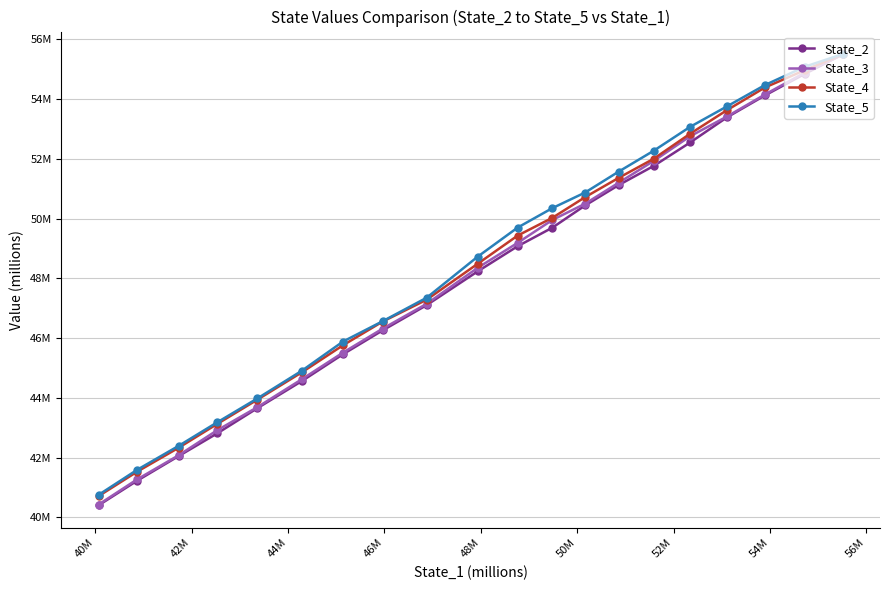

What is the sum of all State_2 values?

964.4